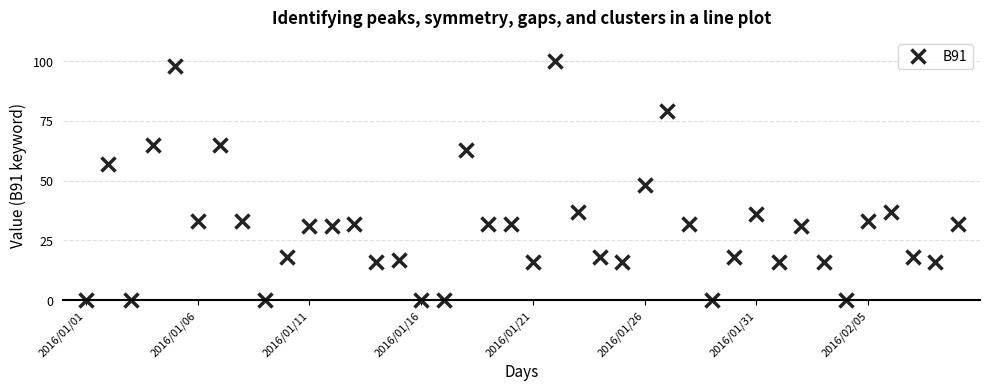

What is the difference between the maximum and minimum values?

100